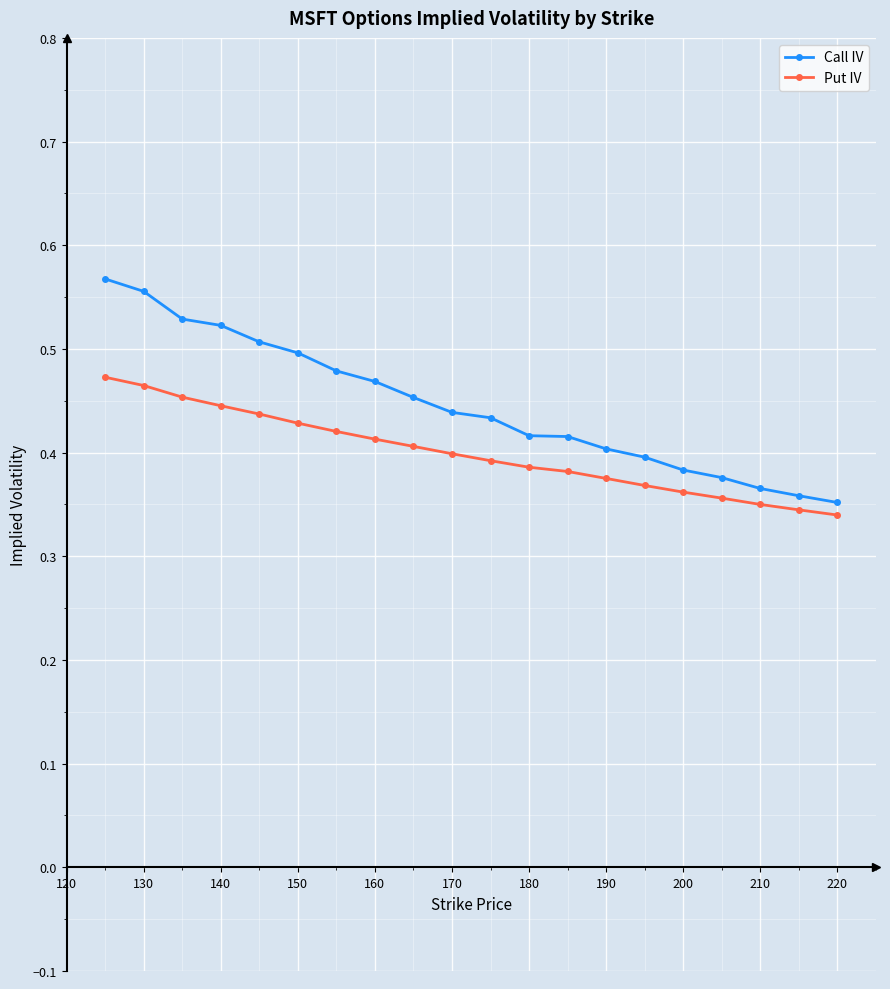

What is the sum of all Put IV values?

8.0